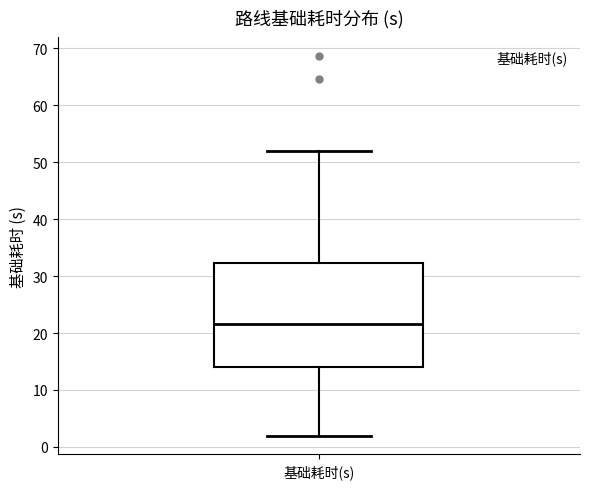

Transcribe this box plot: give where the median line is, the range the box spans, and where the two whiskers end, as read against the y-axis. The values are not printed on the chart, so give them approximately, as read against the axis.

median 22, box 14 to 32, whiskers 2 to 52